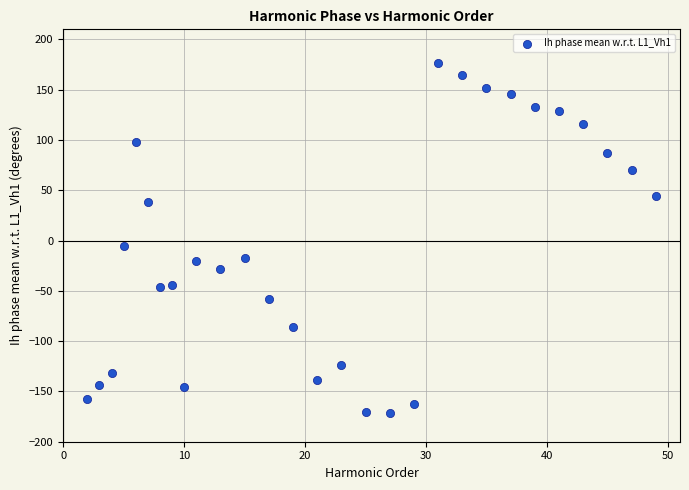

What is the range of X values (max minus min)?

47.0